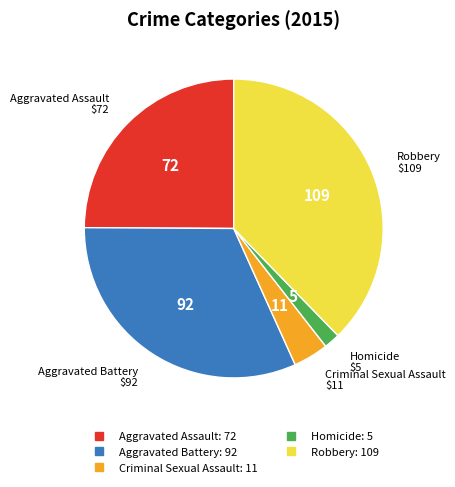

Which slice is the smallest?

Homicide